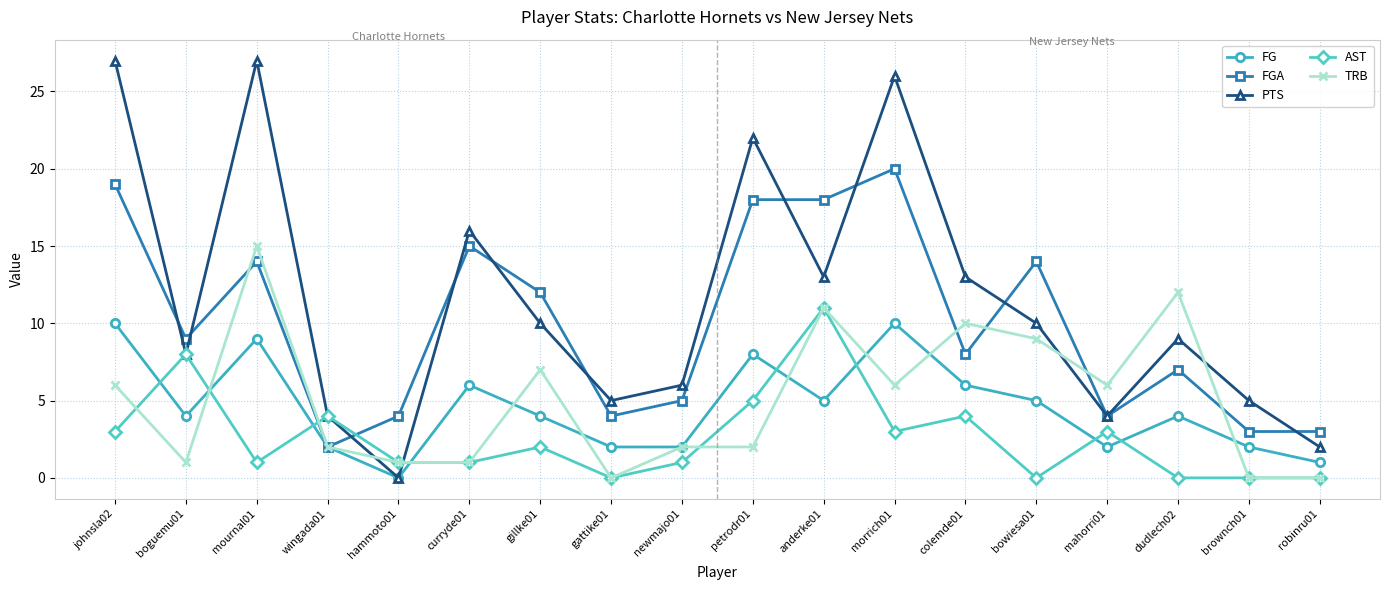

How many distinct data groups are displayed?

5